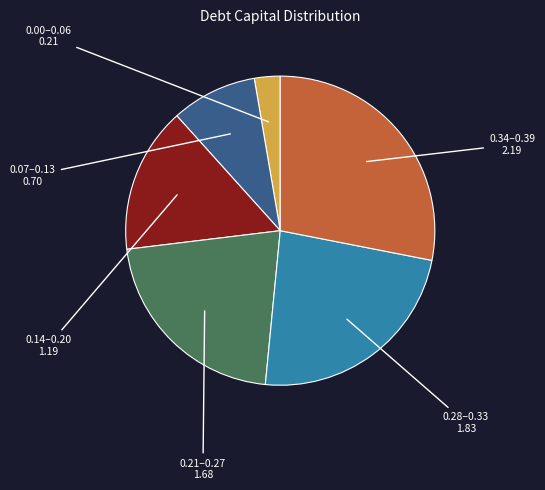

The 0.21–0.27 slice represents 22% of the pie. True or false?

True